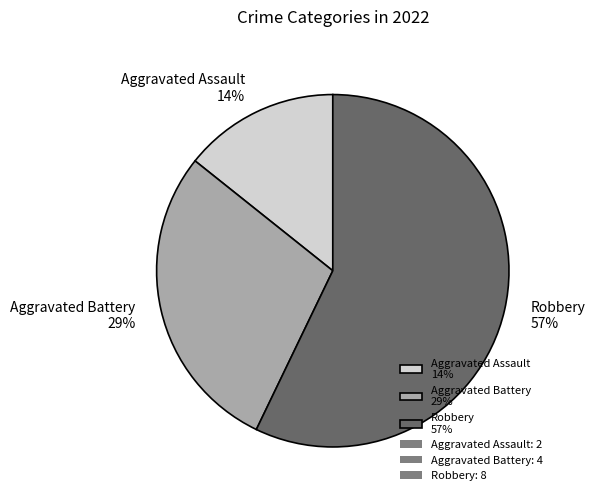

Which category accounts for the majority?

Robbery